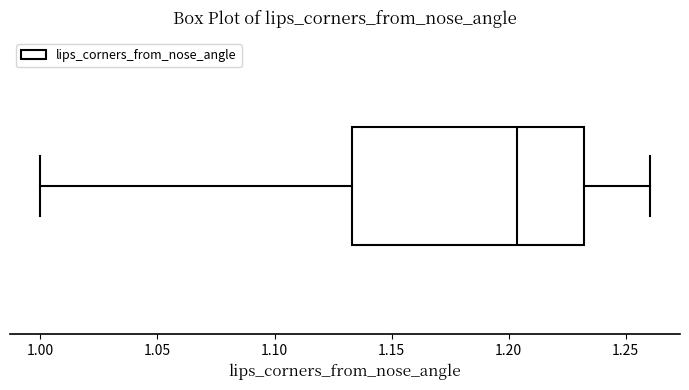

Read this box plot against the x-axis: the position of the median line, the range covered by the box, and the ends of both whiskers. The values are not printed on the chart, so give them approximately, as read against the axis.

median 1.205, box 1.135 to 1.230, whiskers 1.000 to 1.260